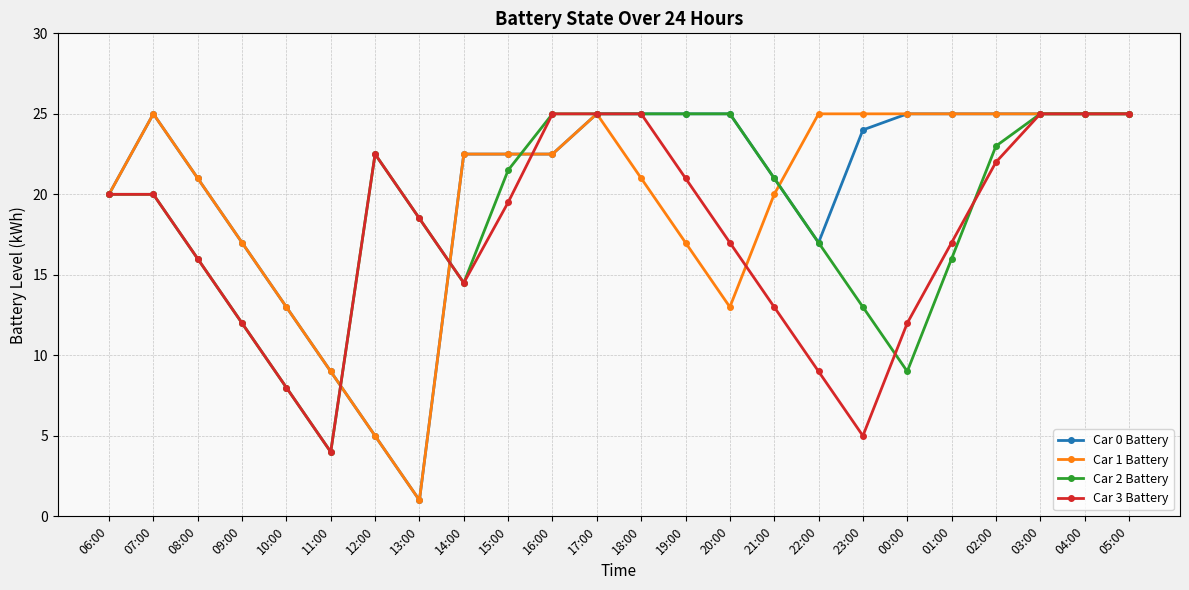

Where does the Car 1 Battery series first go above 22?

07:00